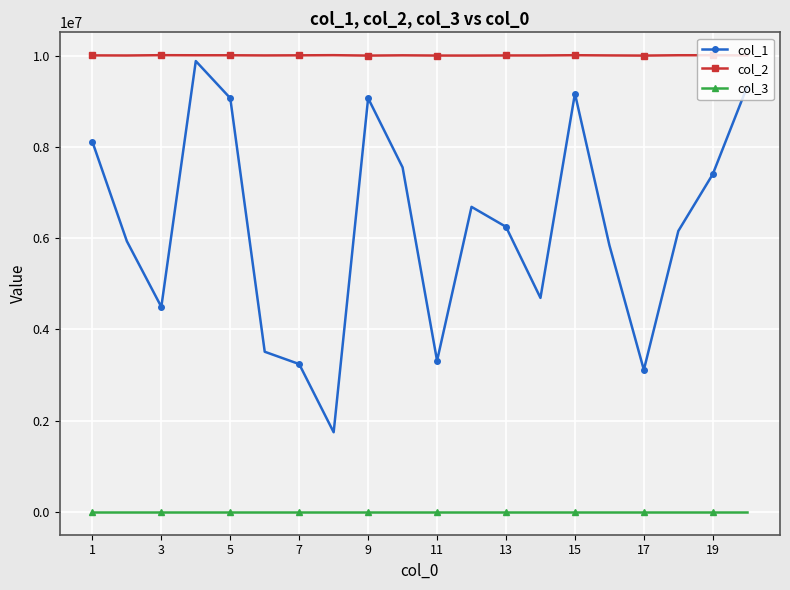

Rank the series by their average value, from lowest to highest.

col_3, col_1, col_2